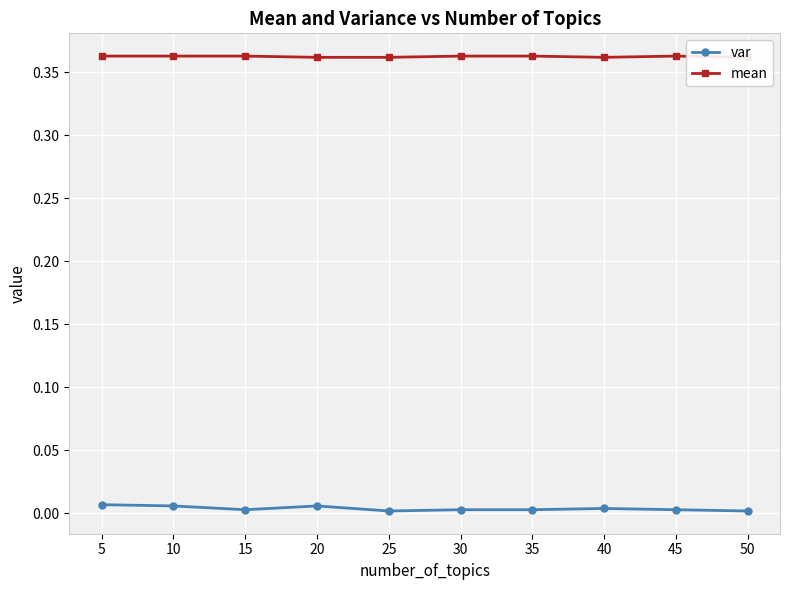

In var, how many points are lower than both neighbors (excluding endpoints)?

2